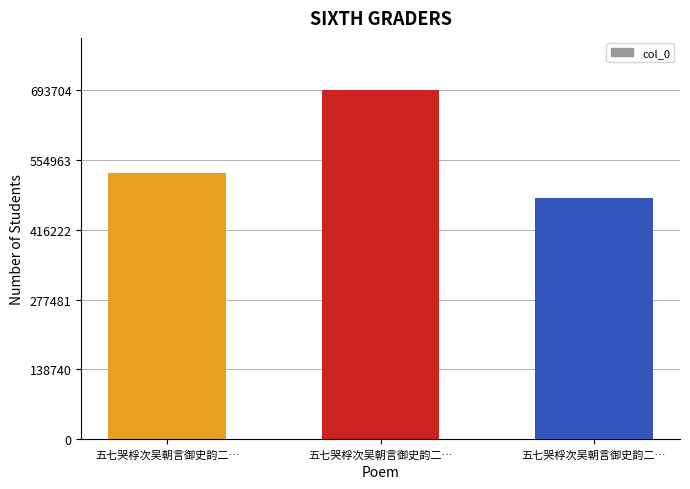

What is the difference between the second highest and minimum values?

49865